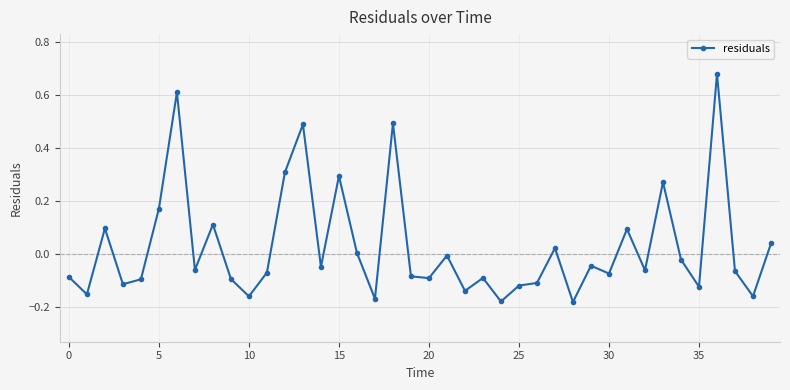

What is the value of the 19th point from the left?

0.5